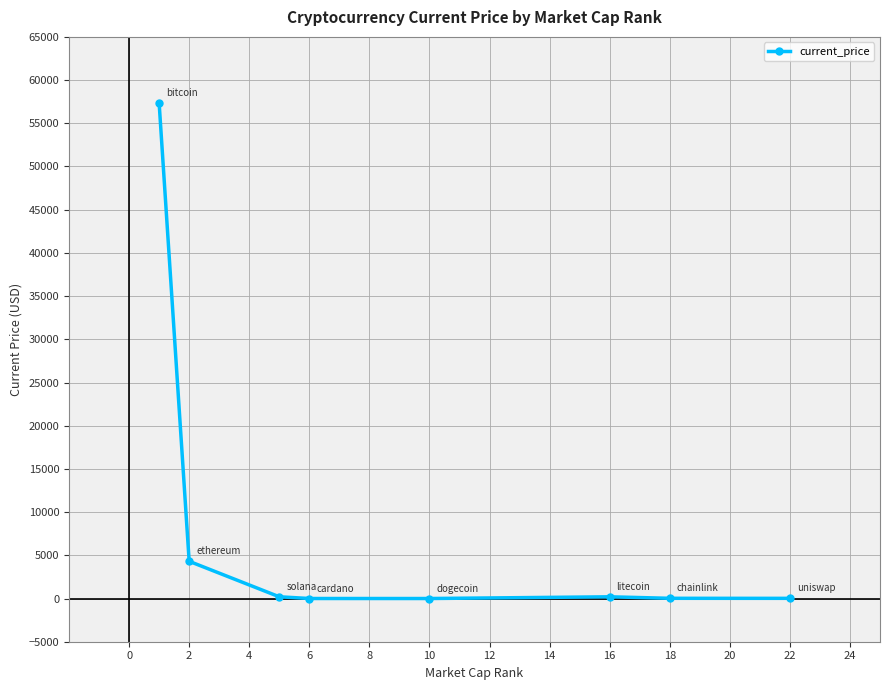

What is the difference between the second highest and second lowest values?

4306.2